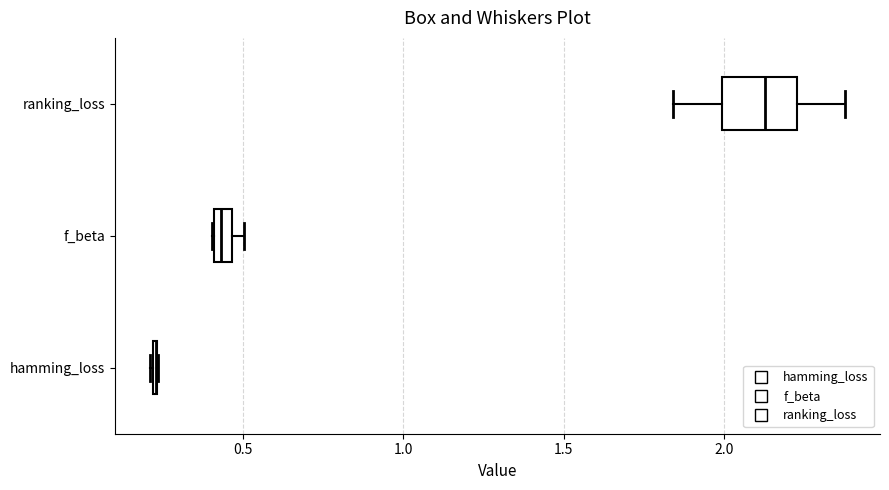

Comparing the boxes themselves (not the whiskers), which one is the widest?

ranking_loss